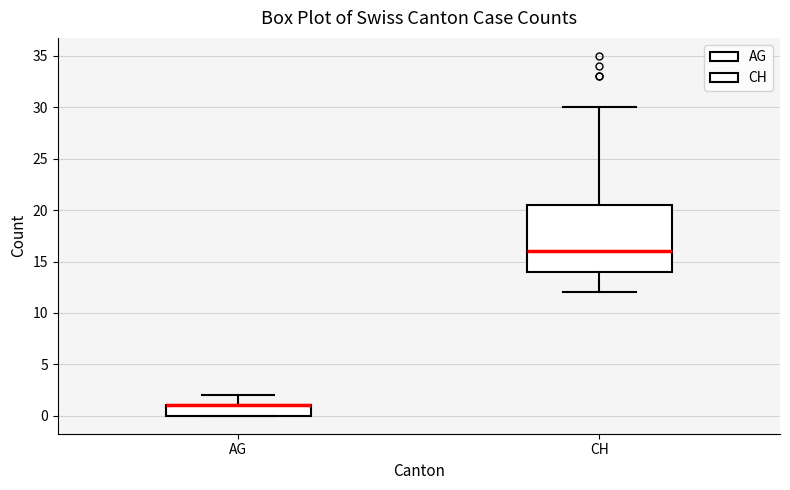

Reading left to right, read every box against the y-axis: the position of its median line, the range the box covers, and the ends of its whiskers. The values are not printed on the chart, so give them approximately, as read against the axis.

AG: median 1.0 (drawn on the box's upper edge), box 0.0 to 1.0, whiskers 0.0 to 2.0
CH: median 16.0, box 14.0 to 20.5, whiskers 12.0 to 30.0